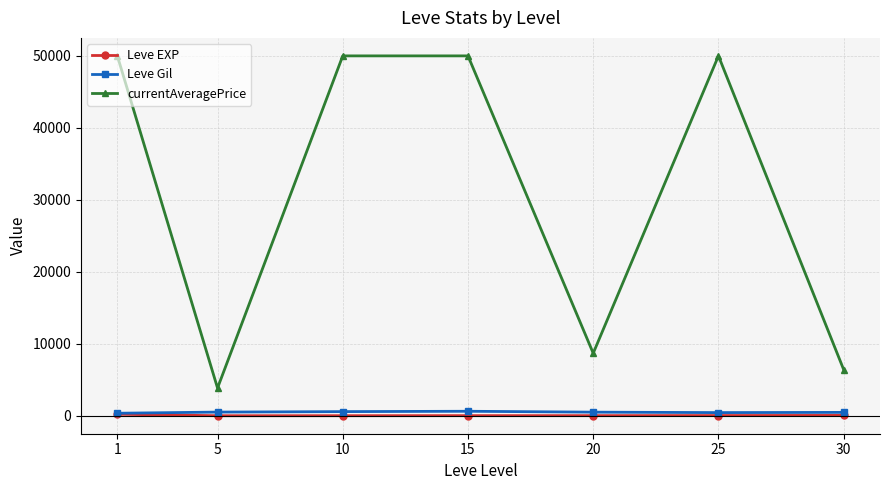

Which series has the widest spread of values?

currentAveragePrice